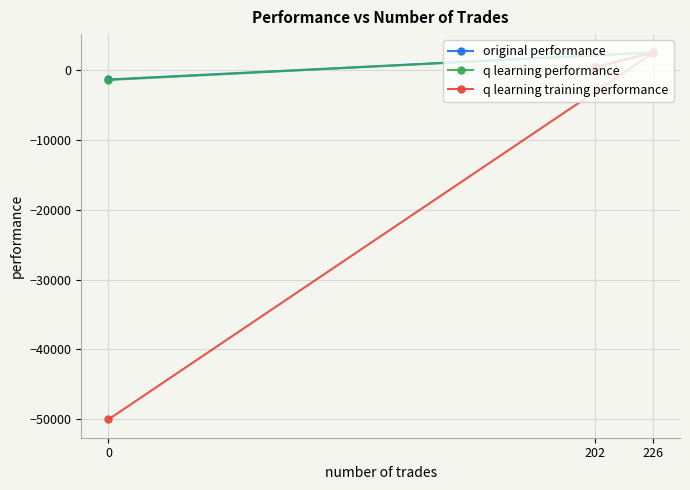

What is the maximum value shown in the chart?

2506.5